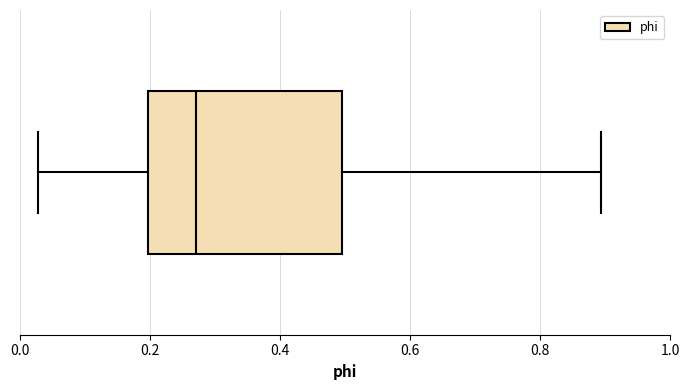

Read this box plot against the x-axis: the position of the median line, the range covered by the box, and the ends of both whiskers. The values are not printed on the chart, so give them approximately, as read against the axis.

median 0.28, box 0.20 to 0.50, whiskers 0.02 to 0.90